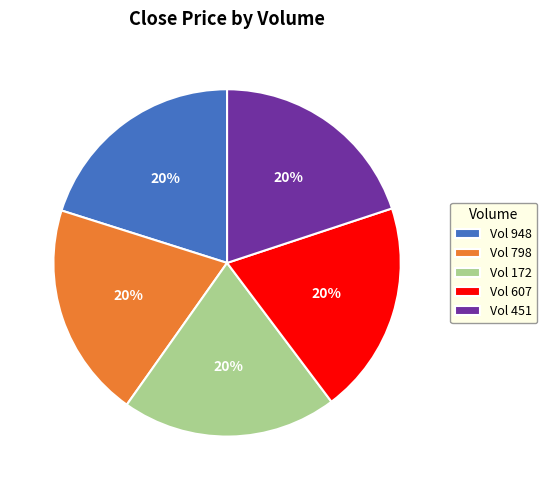

Is the sum of Vol 451 and Vol 172 greater than half?

No